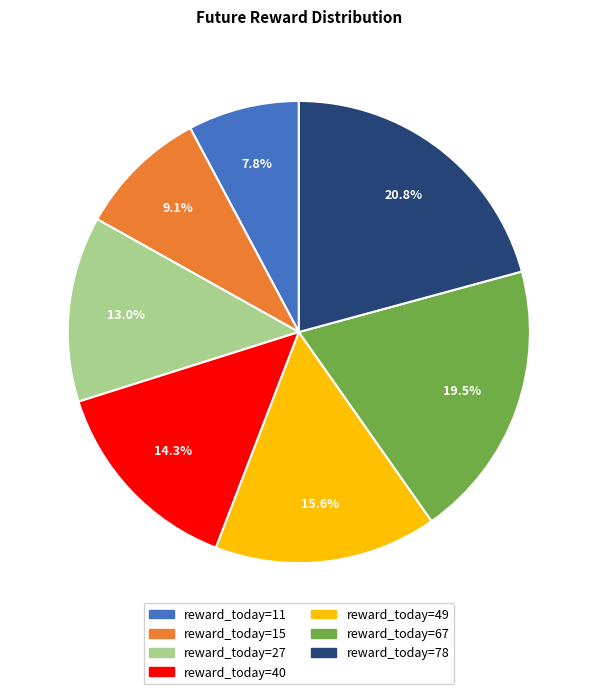

Does any single category account for the majority?

No